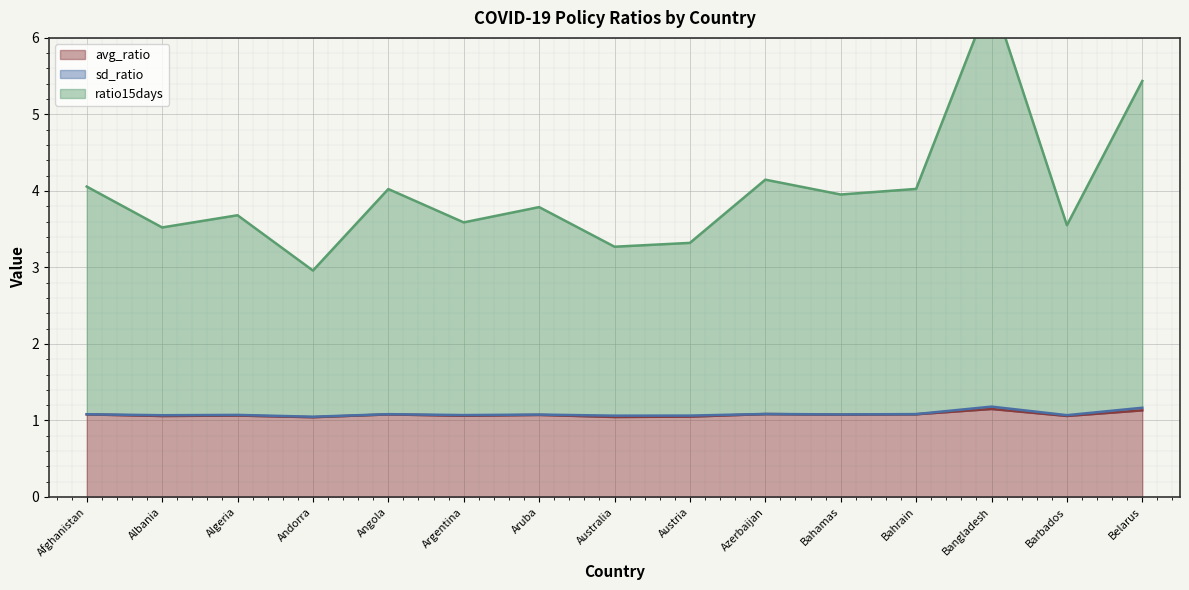

At which label does ratio15days reach its peak?

Bangladesh